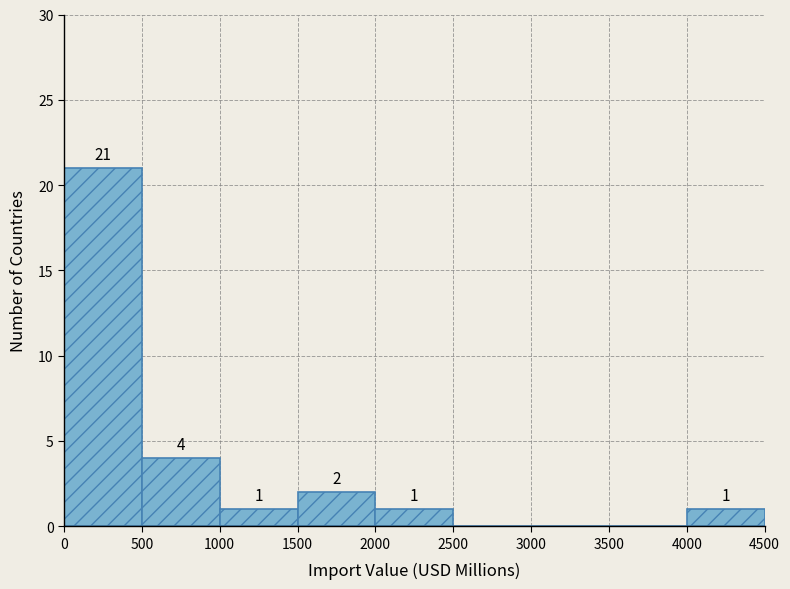

Over which range of the x-axis is the bar tallest?

0 to 500